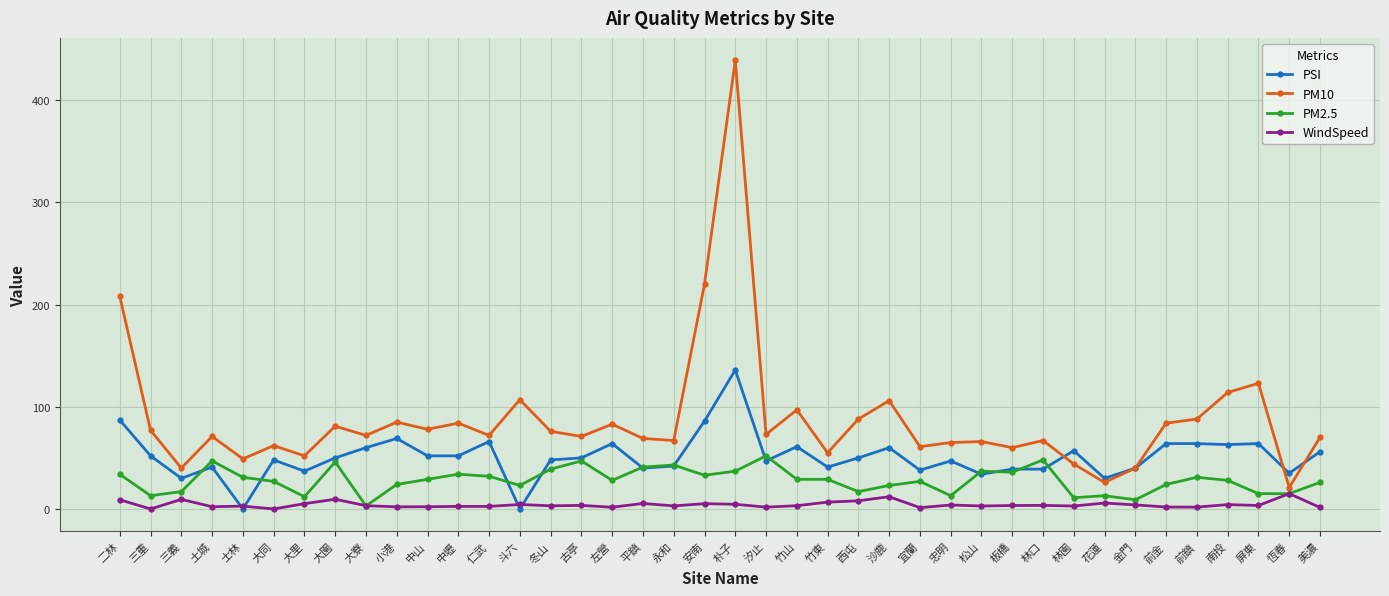

Is this an area chart (filled region under the line)?

No